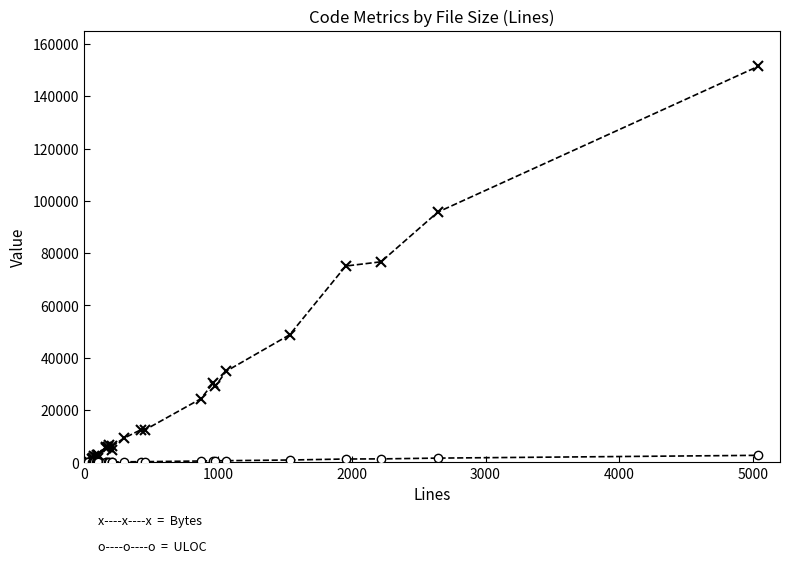

What position from the right is 3000?

26